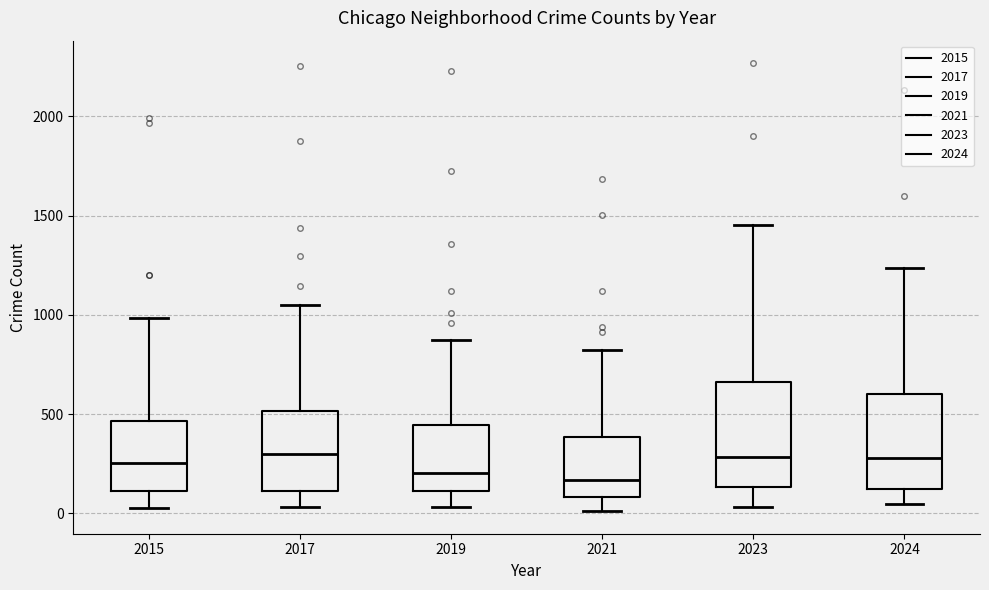

Reading left to right, read every box against the y-axis: the position of its median line, the range the box covers, and the ends of its whiskers. The values are not printed on the chart, so give them approximately, as read against the axis.

2015: median 250, box 100 to 450, whiskers 50 to 1000
2017: median 300, box 100 to 500, whiskers 50 to 1050
2019: median 200, box 100 to 450, whiskers 50 to 850
2021: median 150, box 100 to 400, whiskers 0 to 800
2023: median 300, box 150 to 650, whiskers 50 to 1450
2024: median 300, box 100 to 600, whiskers 50 to 1250